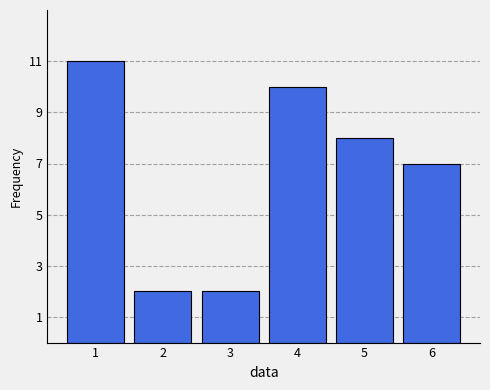

Reading left to right, what are all the values shown in this chart?

1=11	2=2	3=2	4=10	5=8	6=7